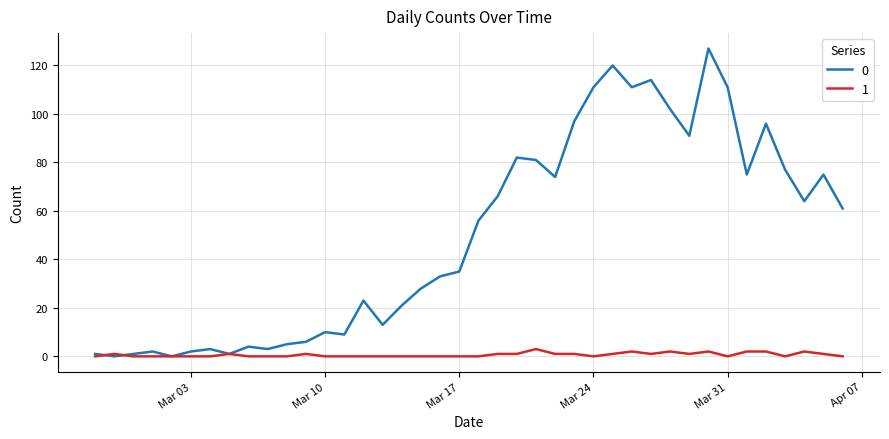

List the series in order of their overall mean, lowest first.

1, 0